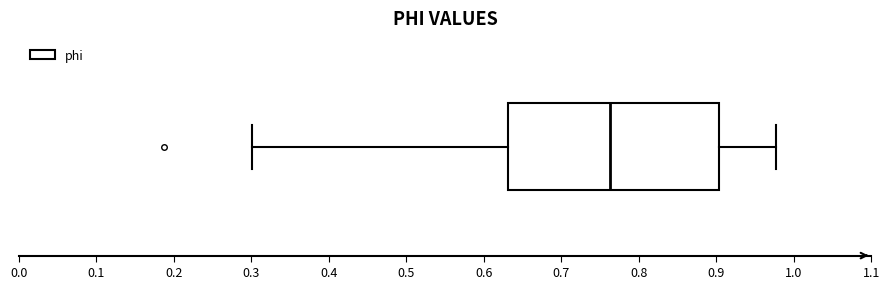

Where does the right whisker of the box end on the x-axis? The values are not printed on the chart, so give them approximately, as read against the axis.

0.98